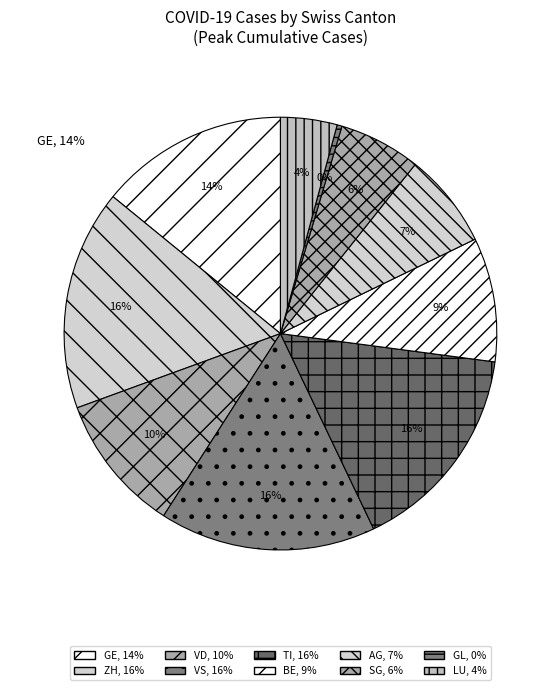

What is the smallest slice in the pie chart?

GL